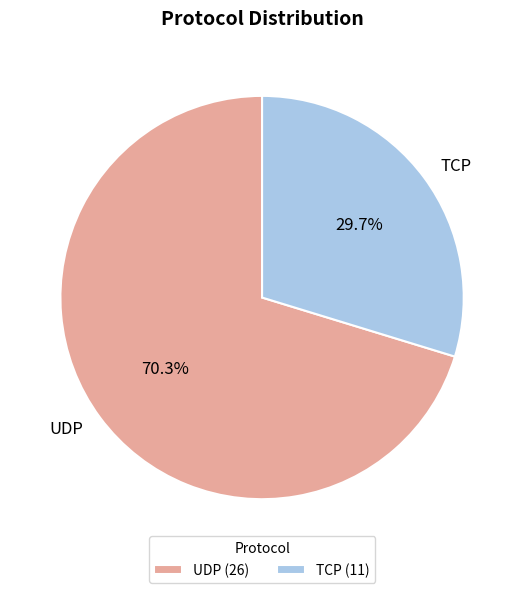

What portion of the pie excludes UDP?

29.7%